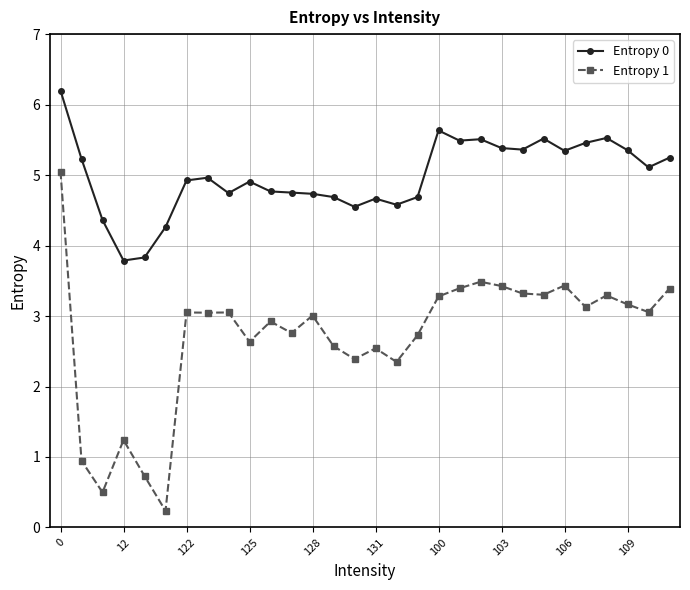

Does the chart display data point markers on the line(s)?

Yes